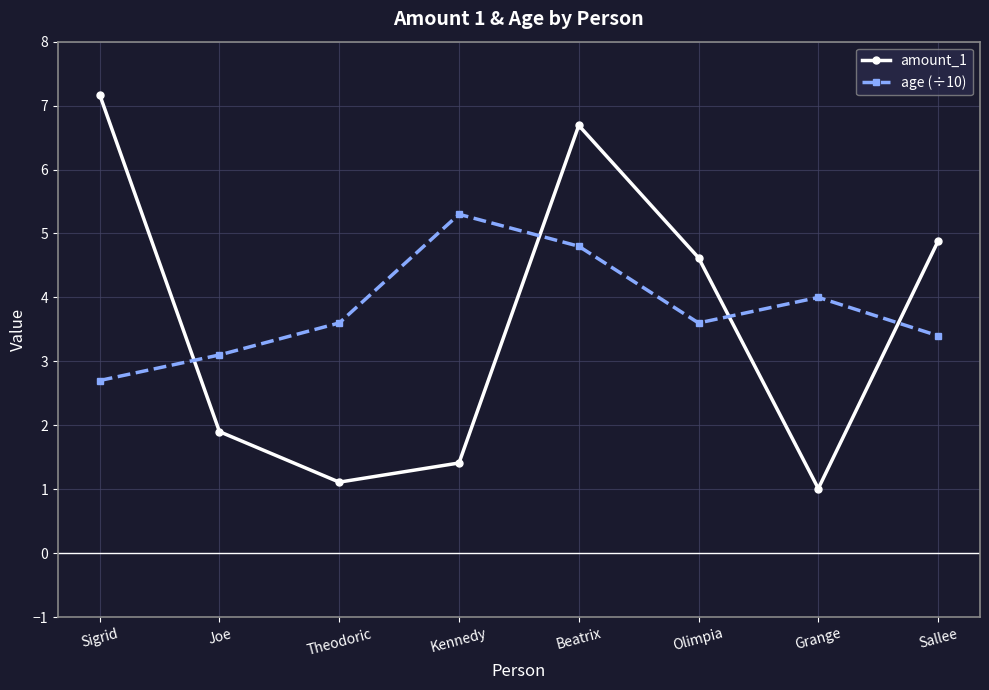

What are all the series names shown in the legend?

amount_1, age (÷10)